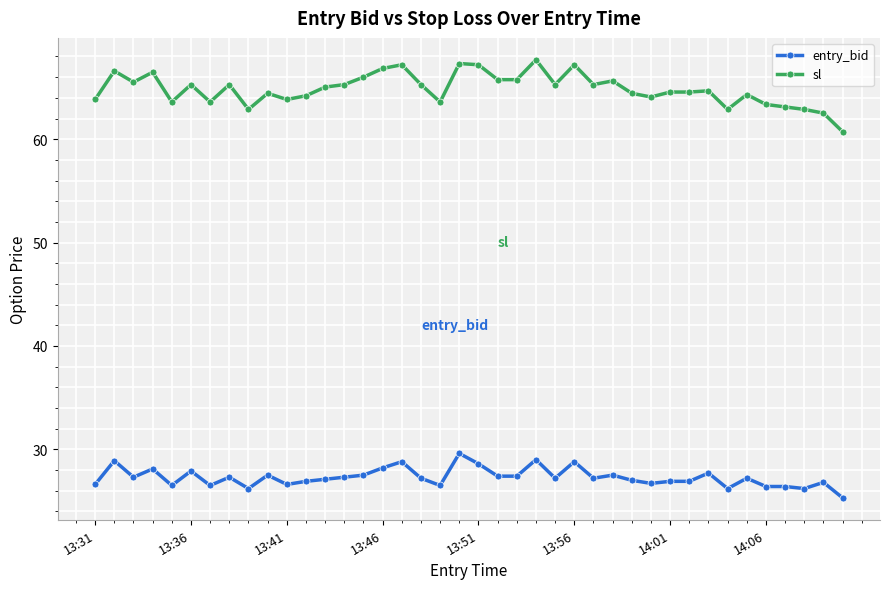

True or false: entry_bid and sl cross at least once.

False